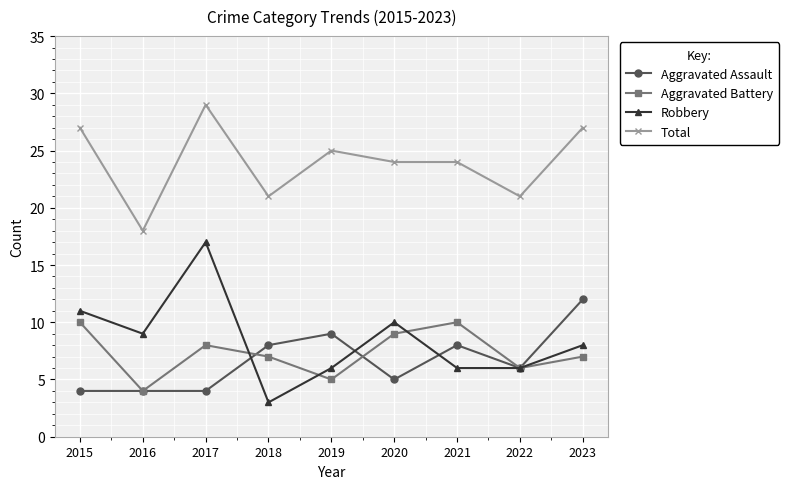

Count the Aggravated Battery values in the range 6 to 9.

5